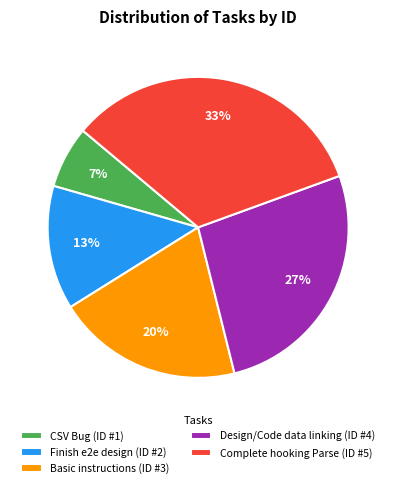

How many segments does this pie chart have?

5